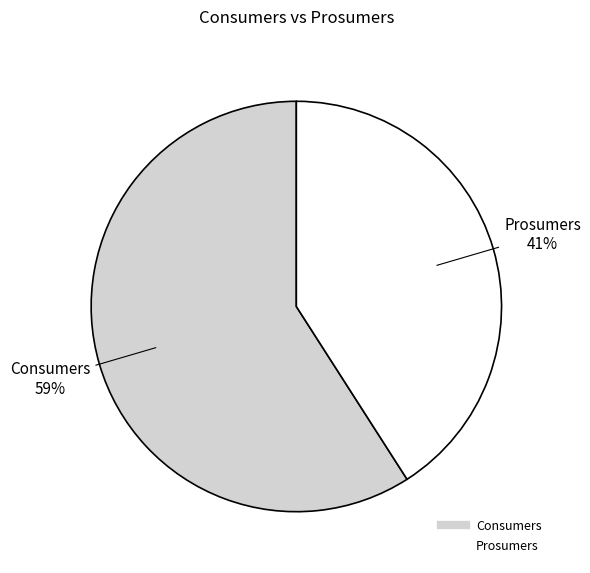

Which slice is the smallest?

Prosumers